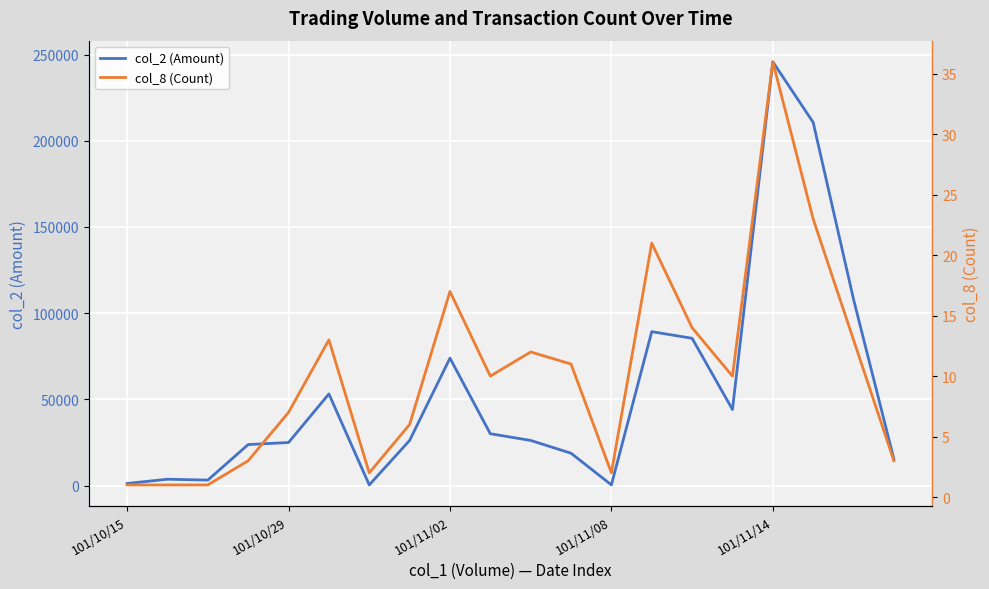

Reading left to right, list all the values displayed in this chart.

col_2 (Amount): 1230	3700	3200	23810	25000	53170	390	26200	73930	30080	26200	18780	420	89300	85440	44140	245800	210670	108080	15360
col_8 (Count): 1	1	1	3	7	13	2	6	17	10	12	11	2	21	14	10	36	23	13	3